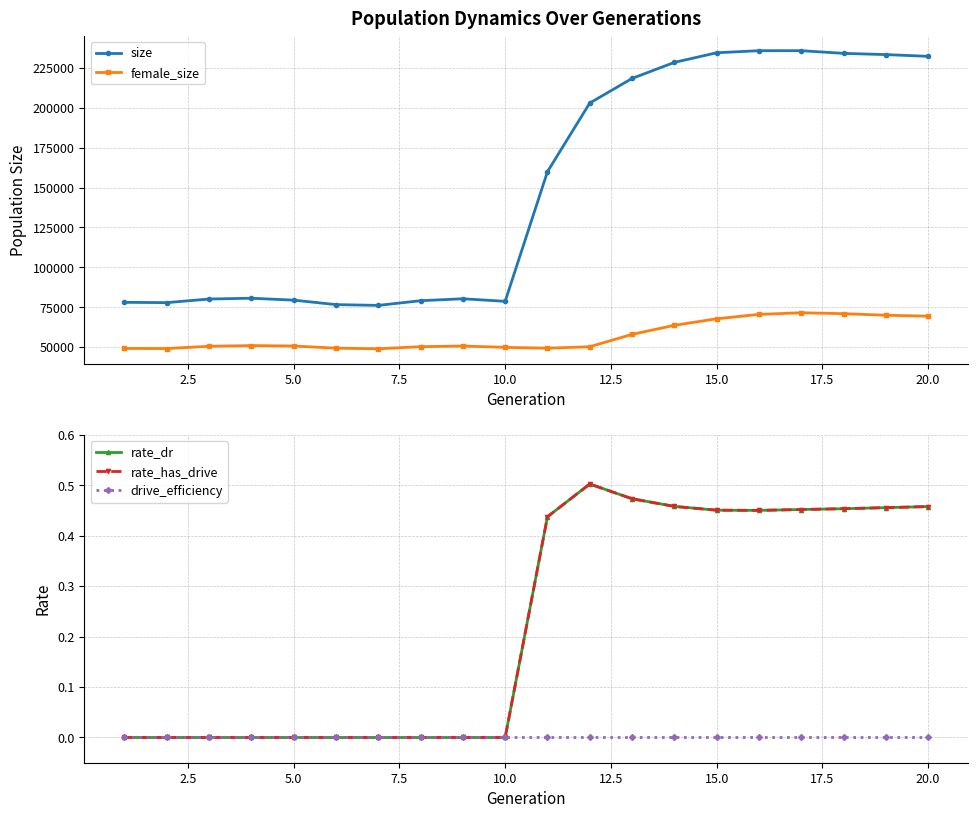

Which series has the largest total across all categories?

size